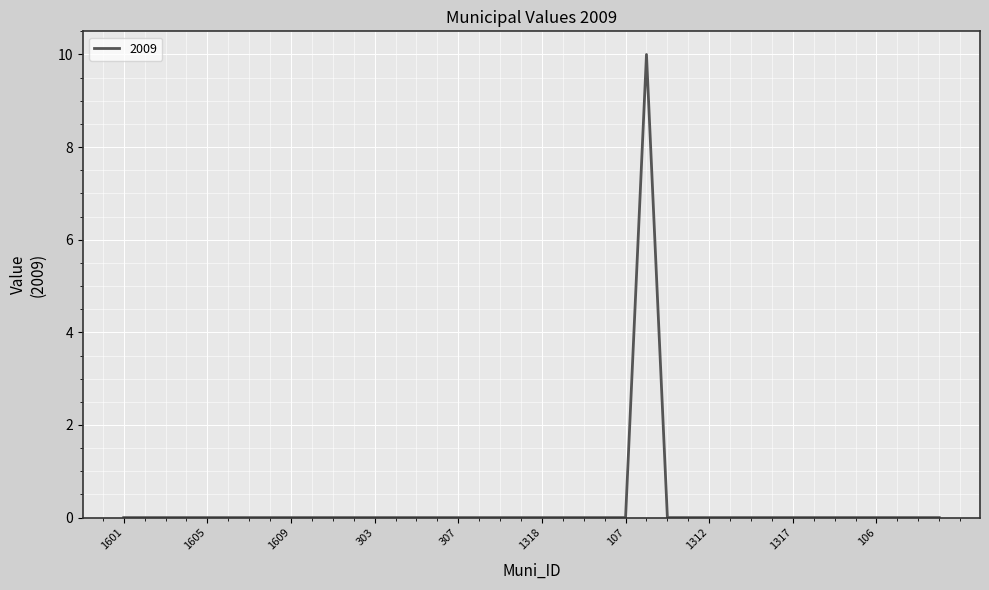

What is the maximum value shown in the chart?

10